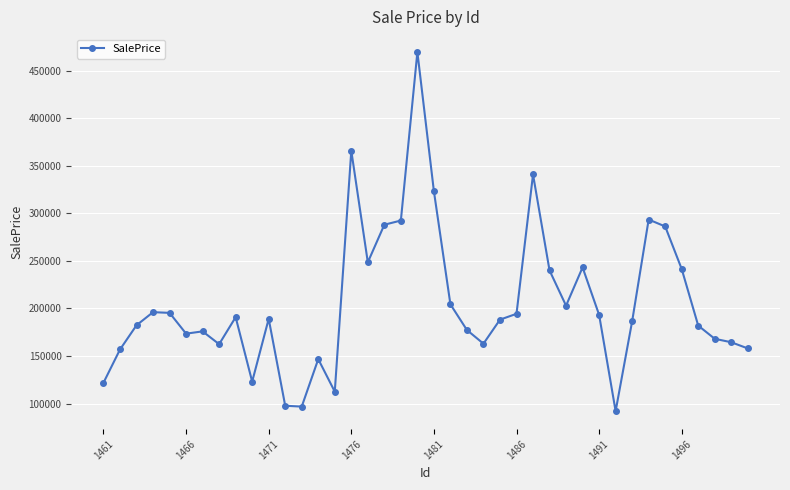

Count the number of data series in this chart.

1